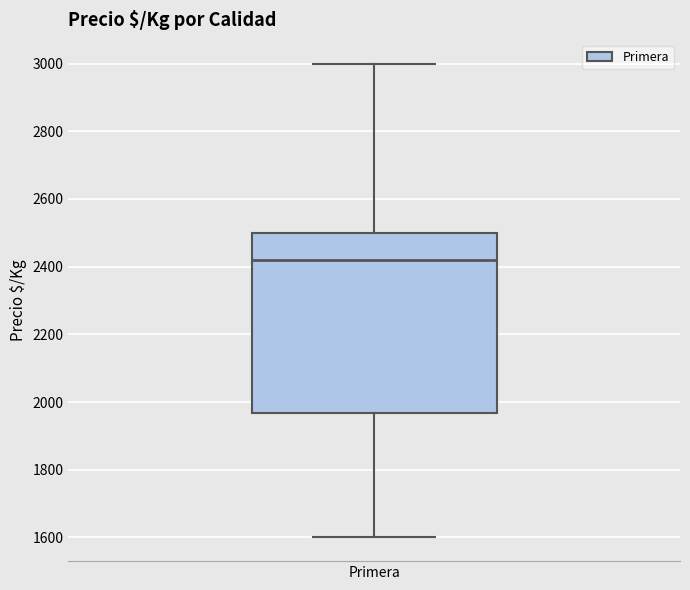

Transcribe this box plot: give where the median line is, the range the box spans, and where the two whiskers end, as read against the y-axis. The values are not printed on the chart, so give them approximately, as read against the axis.

median 2420, box 1960 to 2500, whiskers 1600 to 3000